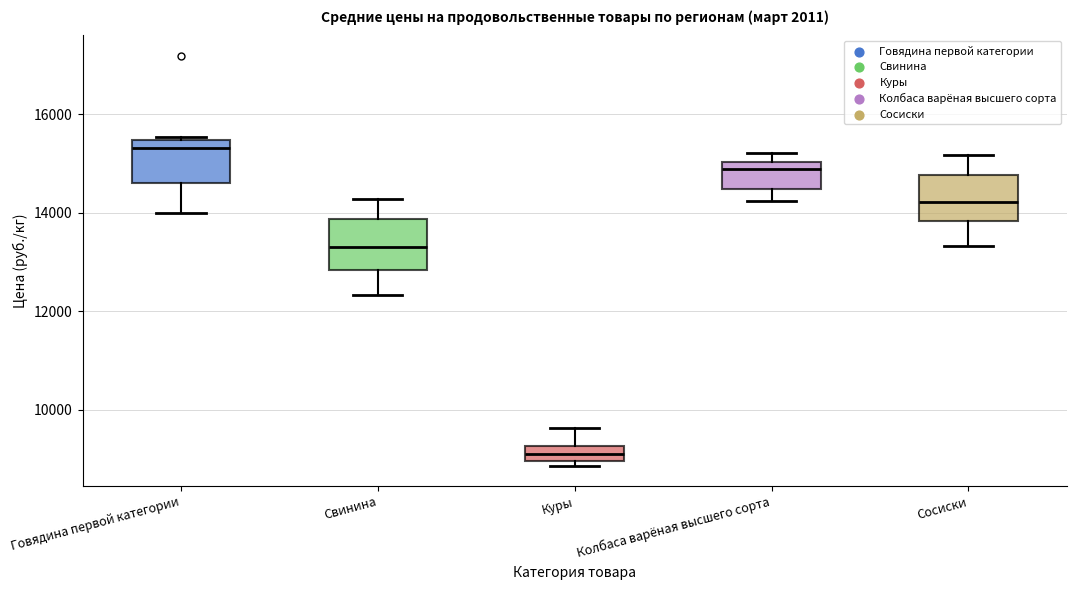

Which box's median line is the lowest?

Куры